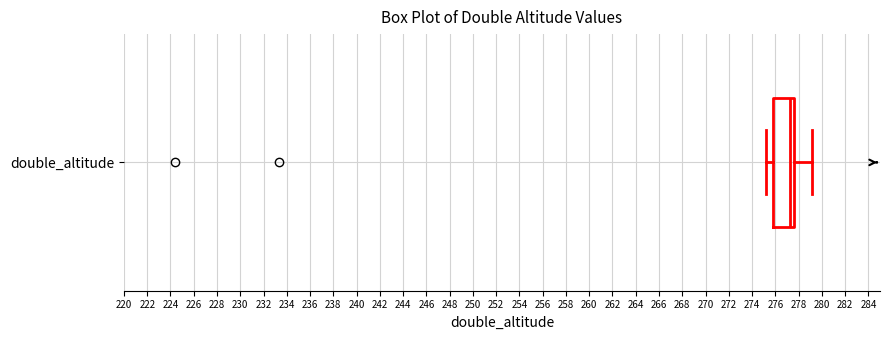

Where does the right whisker of the box for double_altitude end on the x-axis? The values are not printed on the chart, so give them approximately, as read against the axis.

279.2